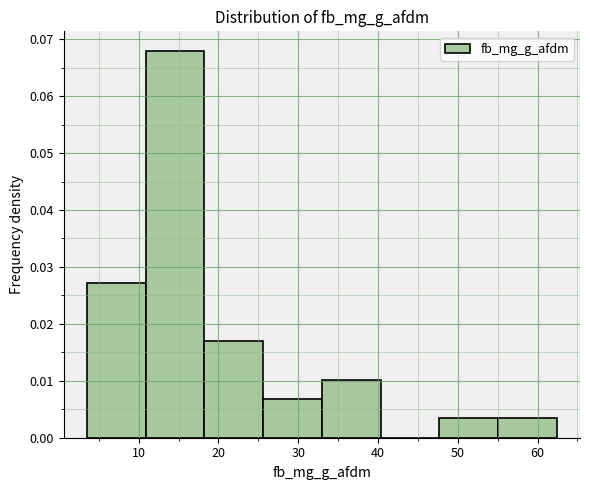

Reading left to right, list every bar in this chart as the range it spans on the x-axis followed by its height. Neither the bar edges nor the heights are printed on the chart, so give them approximately, as read against the axes.

4 to 11: 0.027
11 to 18: 0.068
18 to 26: 0.017
26 to 33: 0.007
33 to 40: 0.010
40 to 48: 0
48 to 55: 0.003
55 to 62: 0.003